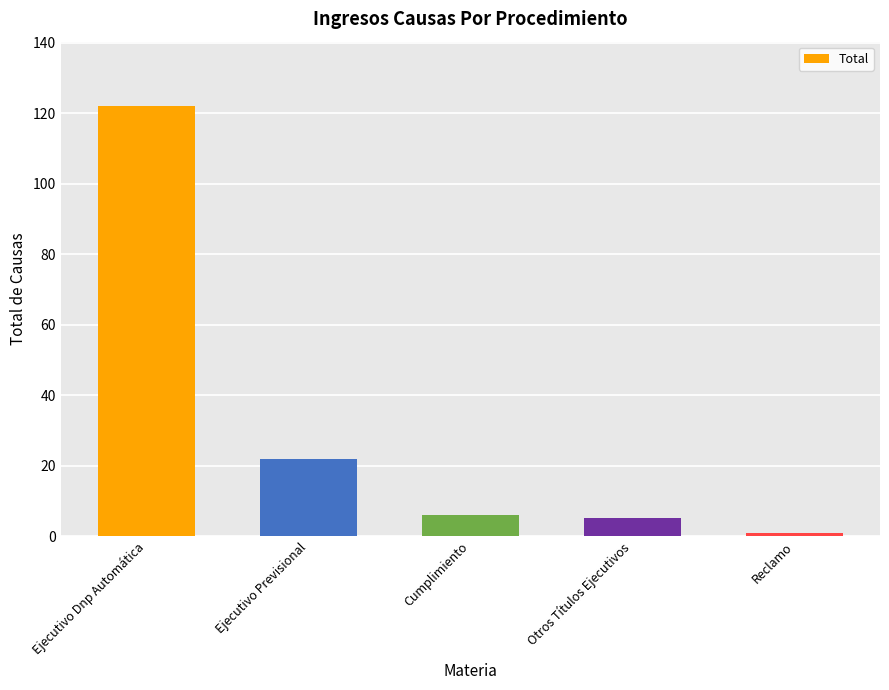

Is it true that the value at Ejecutivo Previsional is 29?

False